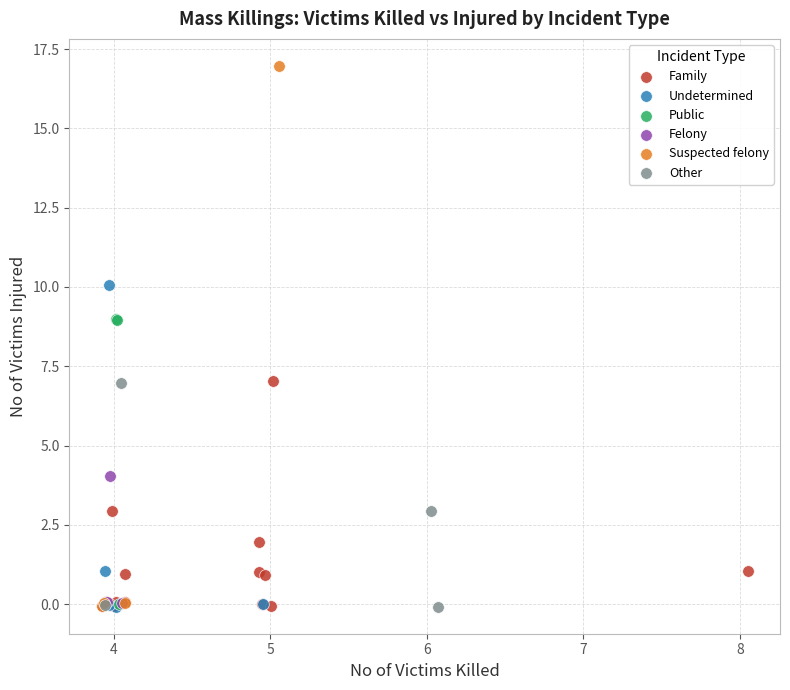

Which series contains the highest Y value?

Suspected felony